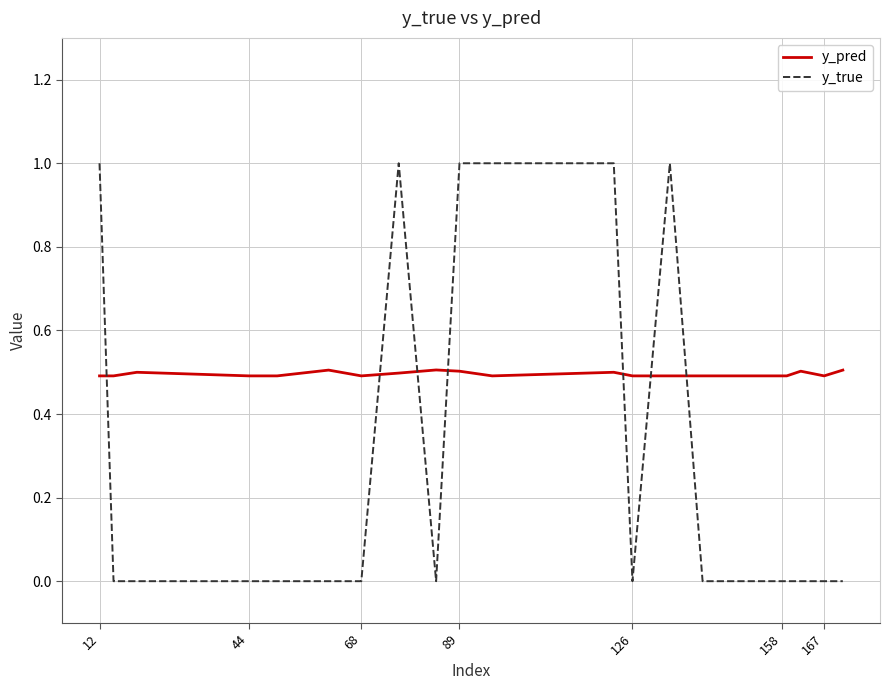

Which series has the largest total across all categories?

y_pred